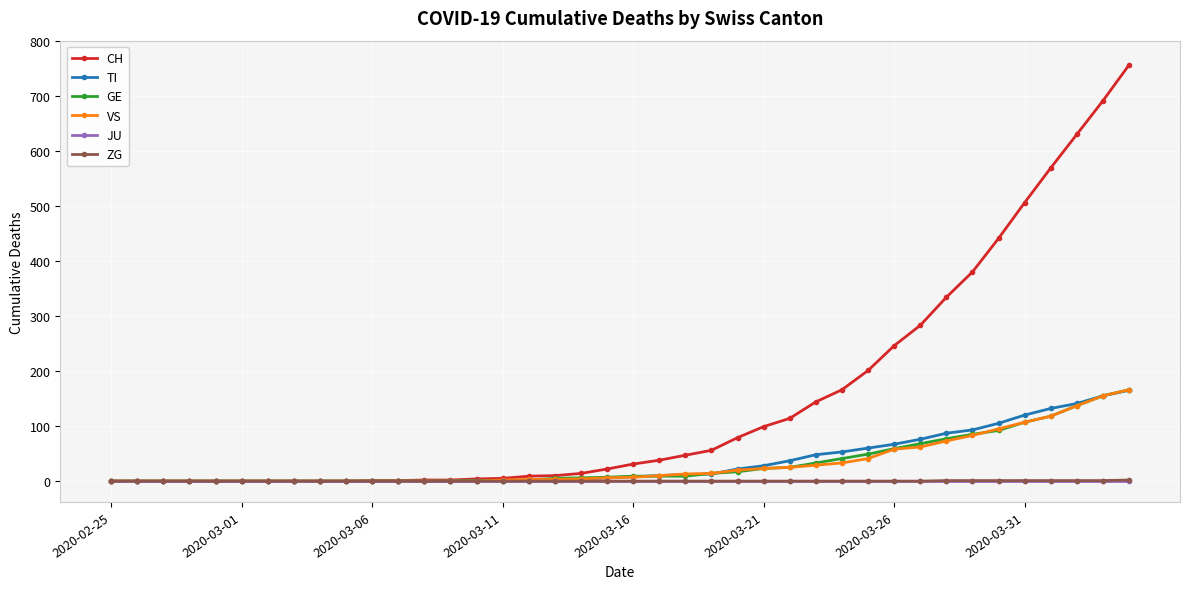

What is the maximum value shown in the chart?

756